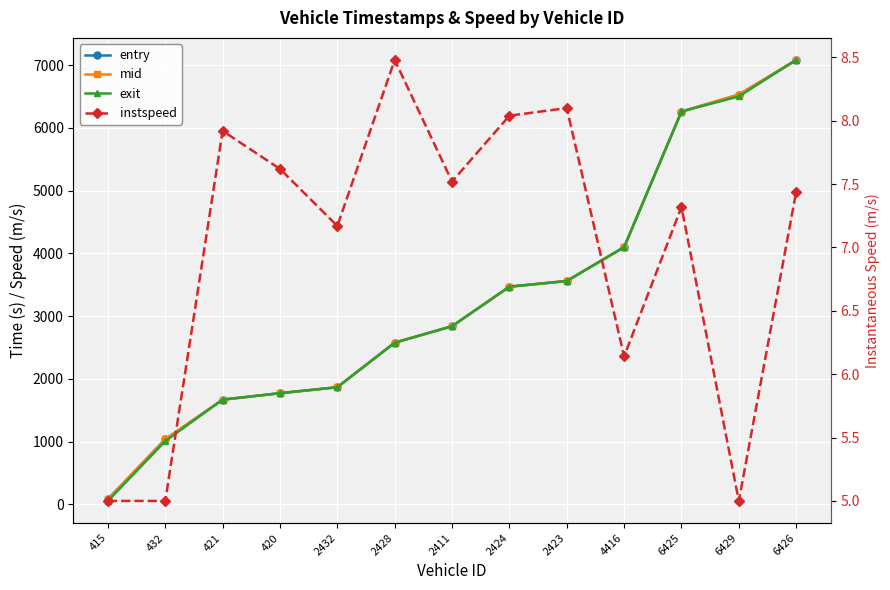

Reading left to right, extract all data points from this chart.

entry: 415=84.3	432=1038.4	421=1668.3	420=1771.5	2432=1866.4	2428=2576.6	2411=2838.3	2424=3468.3	2423=3558.3	4416=4098.1	6425=6258.2	6429=6528.2	6426=7079.5
mid: 415=85.1	432=1039.3	421=1669.3	420=1772.3	2432=1867.1	2428=2577.4	2411=2839.2	2424=3469.3	2423=3559.3	4416=4099.0	6425=6259.2	6429=6529.2	6426=7080.3
exit: 415=56.2	432=1010.3	421=1670.6	420=1773.6	2432=1868.1	2428=2578.2	2411=2840.2	2424=3470.2	2423=3560.2	4416=4100.2	6425=6260.2	6429=6500.2	6426=7081.2
instspeed: 415=5.0	432=5.0	421=7.9	420=7.6	2432=7.2	2428=8.5	2411=7.5	2424=8.0	2423=8.1	4416=6.1	6425=7.3	6429=5.0	6426=7.4